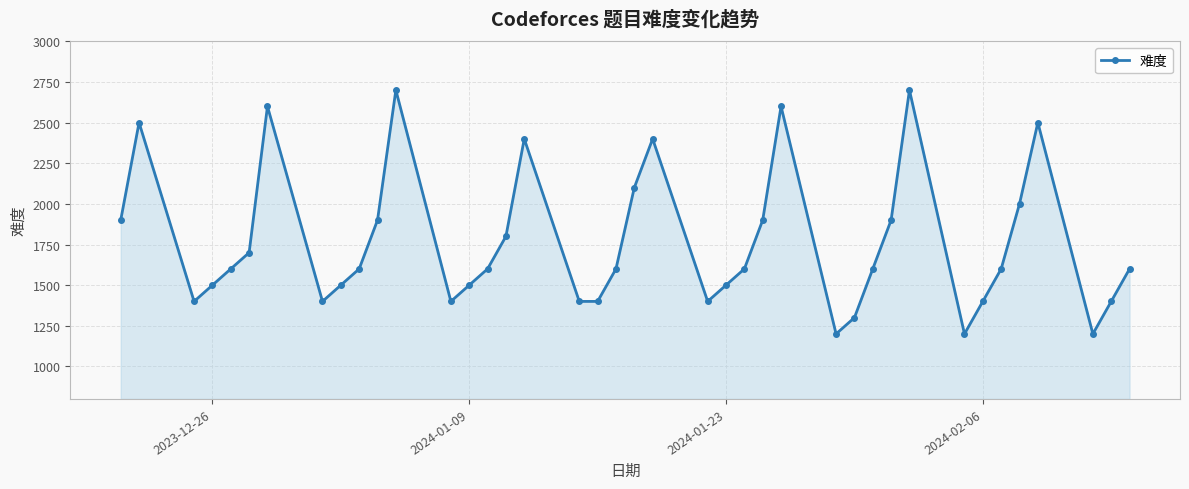

How many values are below 1600?

16